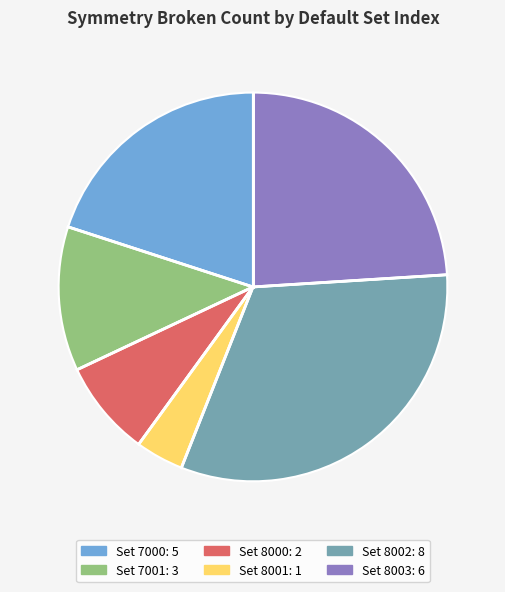

Is there a majority slice in this chart?

No